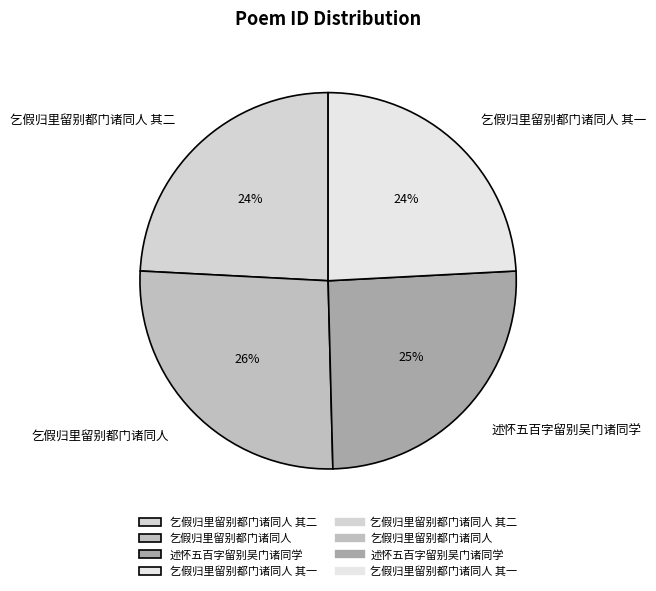

Between 乞假归里留别都门诸同人 其二 and 乞假归里留别都门诸同人, which is larger?

乞假归里留别都门诸同人